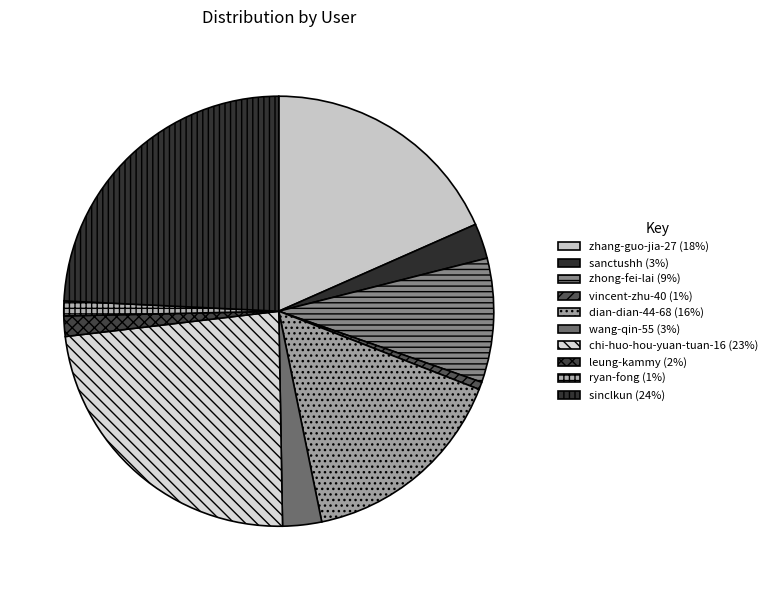

What is the total percentage of leung-kammy and zhang-guo-jia-27?

19.9%